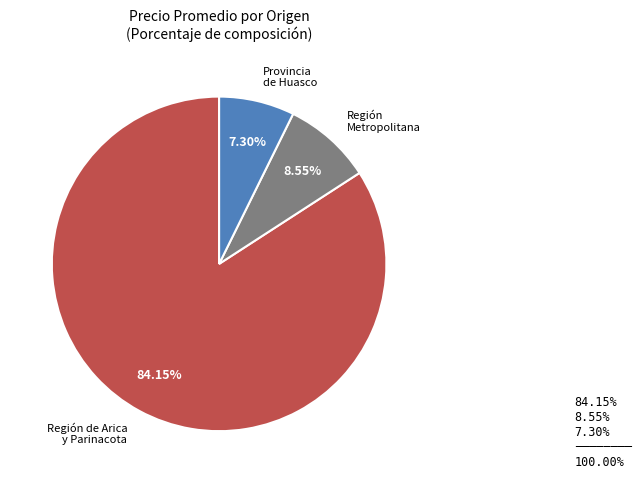

Rank the categories by value from lowest to highest.

Provincia de Huasco, Región Metropolitana, Región de Arica y Parinacota